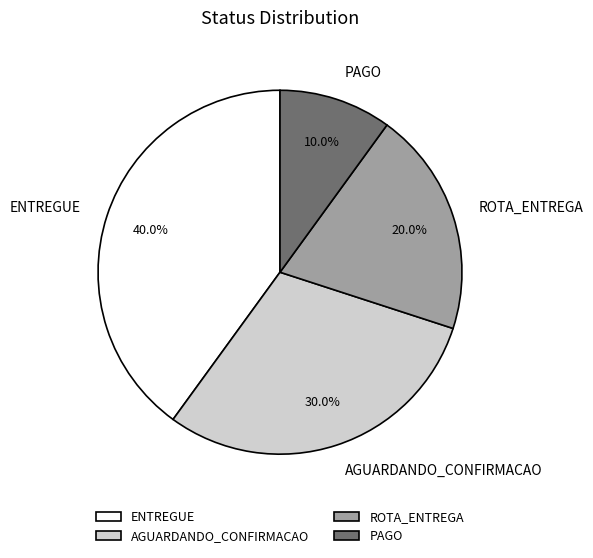

To the nearest percent, what portion does ENTREGUE represent?

40%